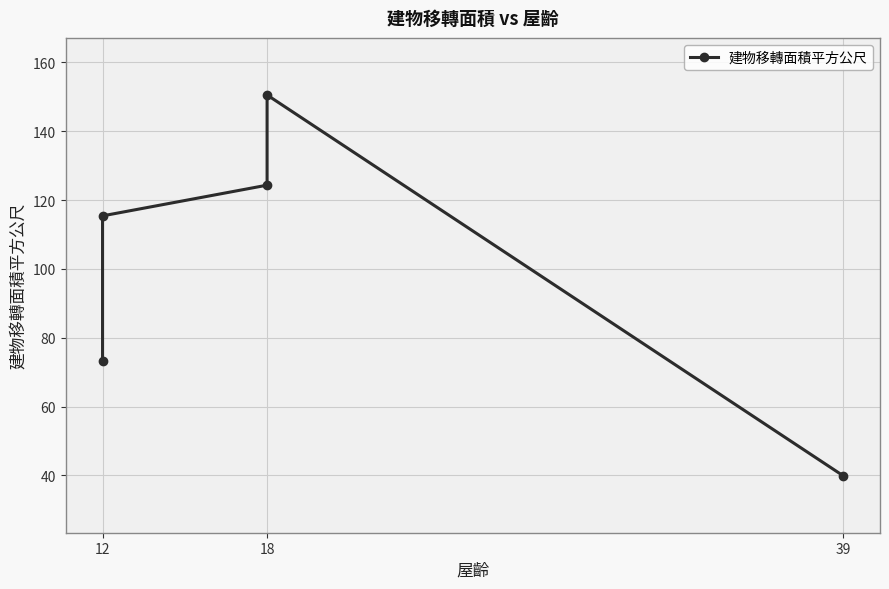

What is the smallest value displayed?

39.9